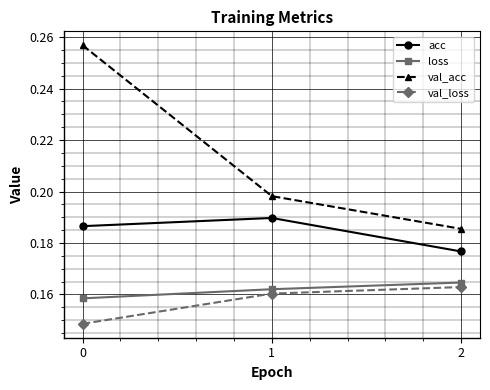

The val_acc series shows 0.1 at 2. True or false?

False